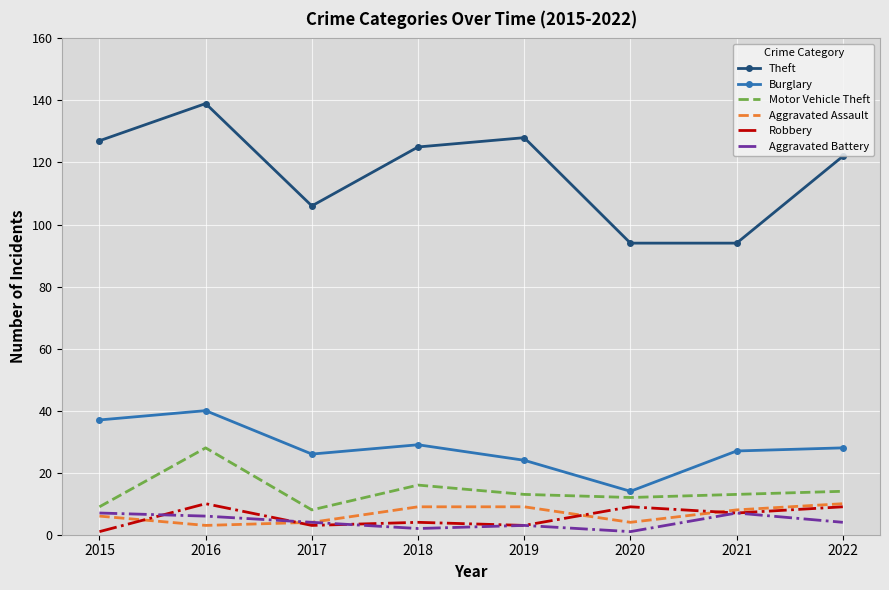

True or false: Aggravated Assault has a value of 2 at 2021.

False